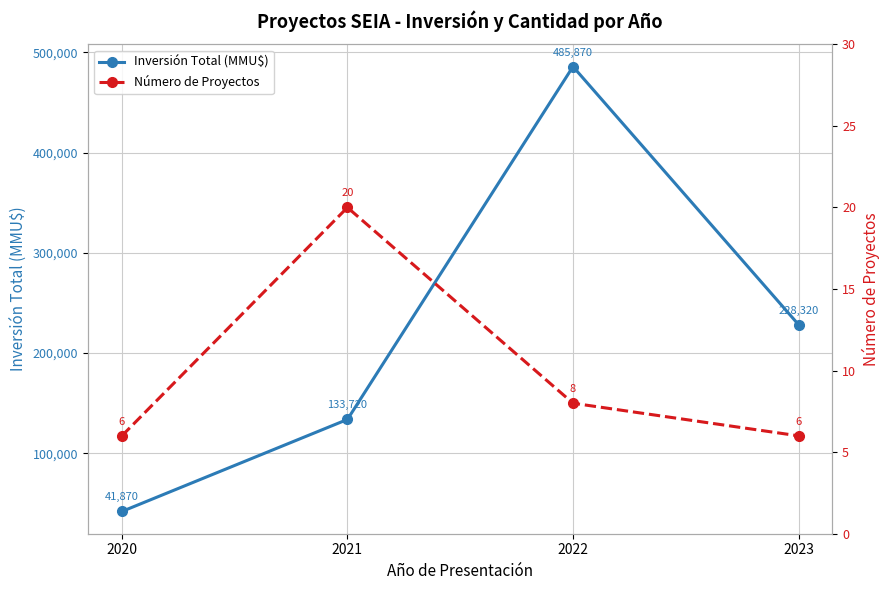

True or false: Inversión Total (MMU$) has a value of 133720 at 2021.

True